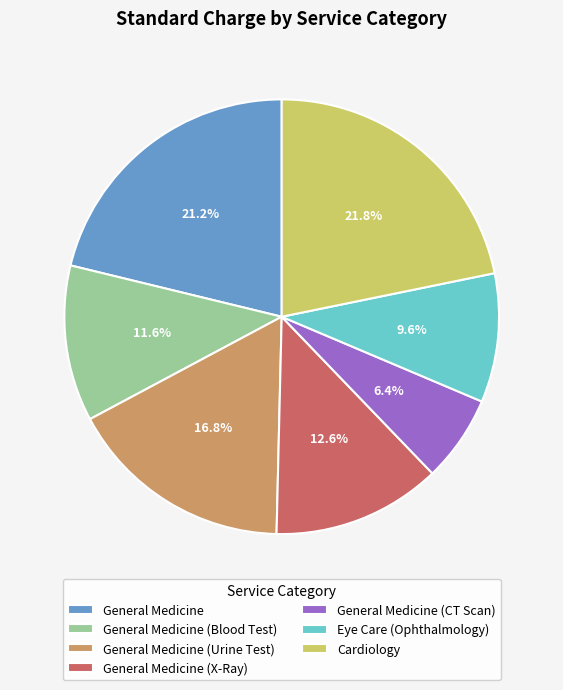

What is the smallest slice in the pie chart?

General Medicine (CT Scan)